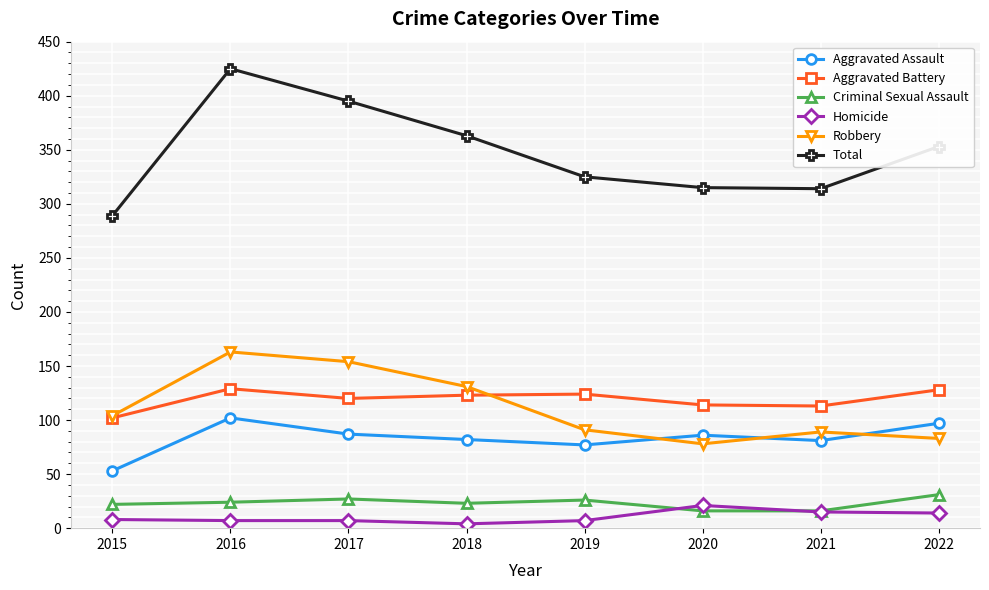

What is the value of the Homicide point at the 6th from the left?

21